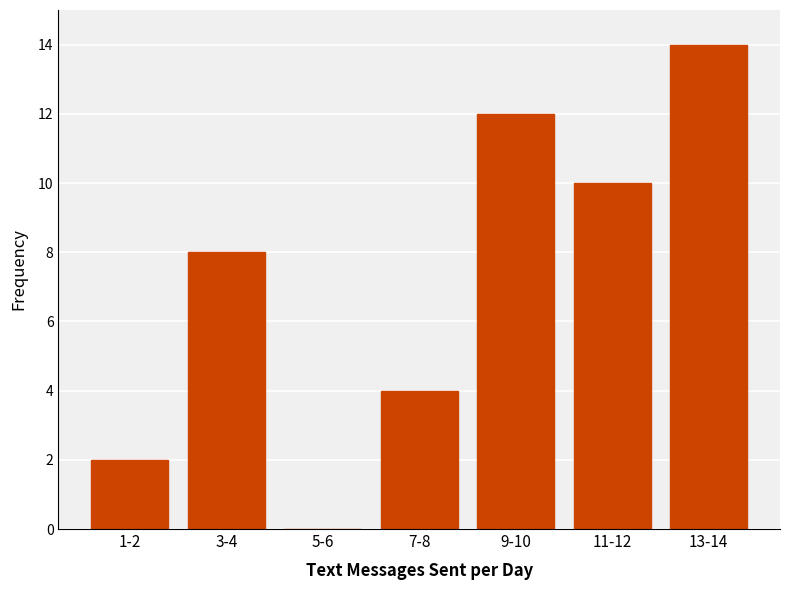

Reading right to left, transcribe all the data shown in this chart.

13-14=14	11-12=10	9-10=12	7-8=4	5-6=0	3-4=8	1-2=2